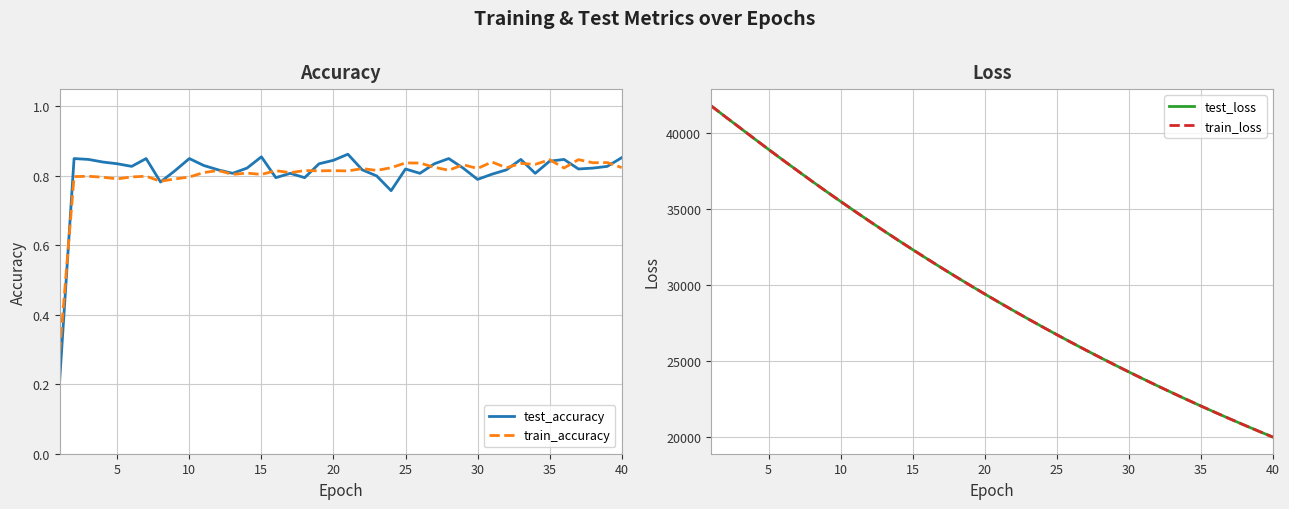

The train_accuracy series shows 0.4 at 30. True or false?

False